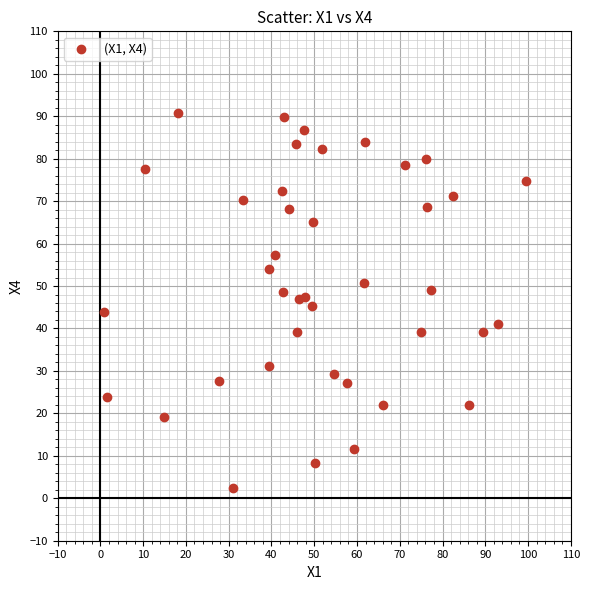

What is the range of X values (max minus min)?

98.6